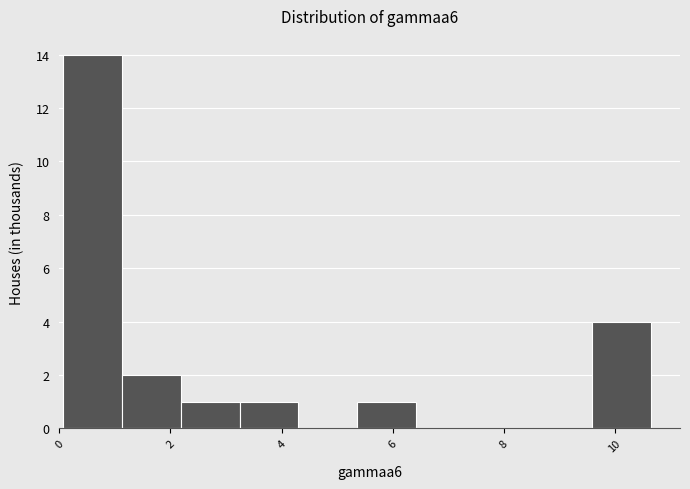

Reading left to right, transcribe this chart: for each bar, give the range it covers on the x-axis and its height. Neither the bar edges nor the heights are printed on the chart, so give them approximately, as read against the axes.

0.0 to 1.2: 14
1.2 to 2.2: 2
2.2 to 3.2: 1
3.2 to 4.4: 1
4.4 to 5.4: 0
5.4 to 6.4: 1
6.4 to 7.4: 0
7.4 to 8.6: 0
8.6 to 9.6: 0
9.6 to 10.6: 4